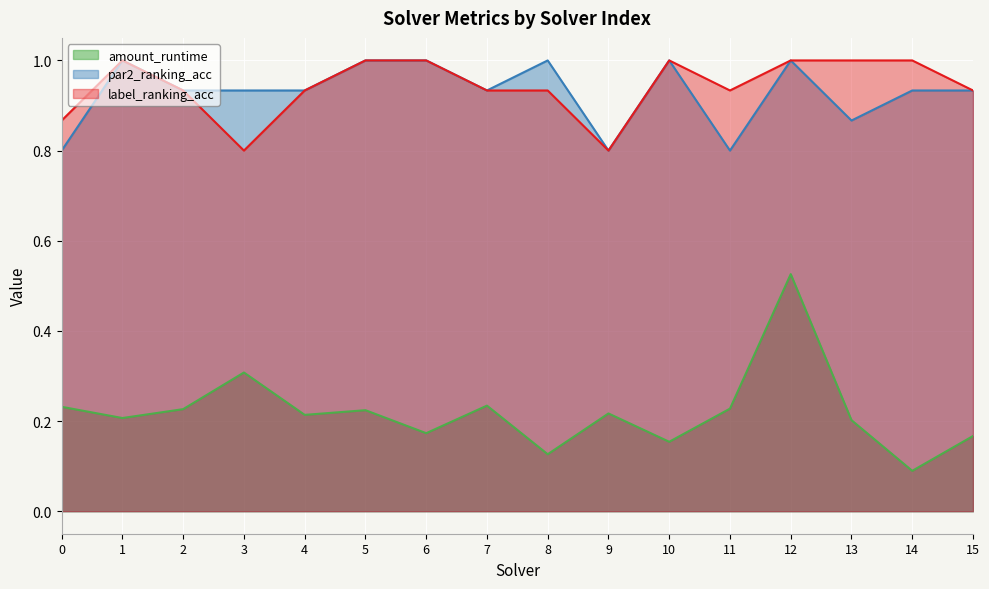

Count the label_ranking_acc values in the range 0 to 1.

16